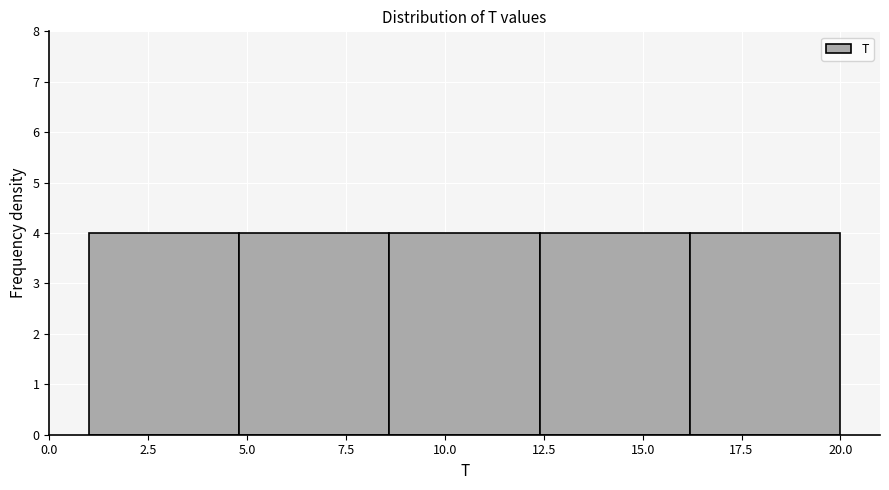

Reading left to right, list every bar in this chart as the range it spans on the x-axis followed by its height. Neither the bar edges nor the heights are printed on the chart, so give them approximately, as read against the axes.

1.0 to 4.8: 4
4.8 to 8.6: 4
8.6 to 12.4: 4
12.4 to 16.2: 4
16.2 to 20.0: 4